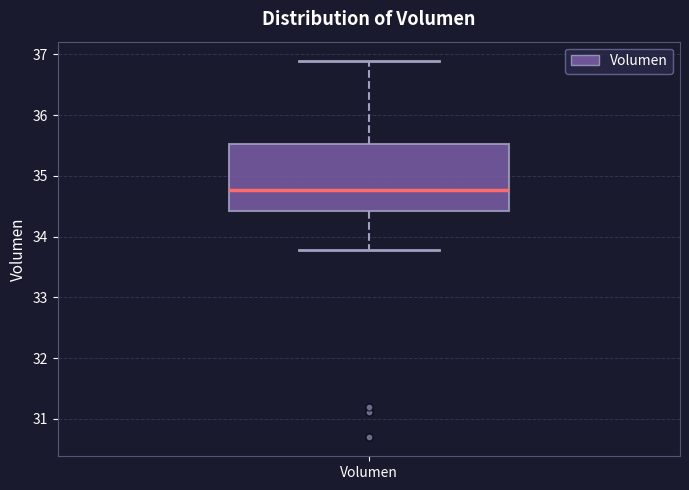

Read this box plot against the y-axis: the position of the median line, the range covered by the box, and the ends of both whiskers. The values are not printed on the chart, so give them approximately, as read against the axis.

median 34.8, box 34.4 to 35.5, whiskers 33.8 to 36.9